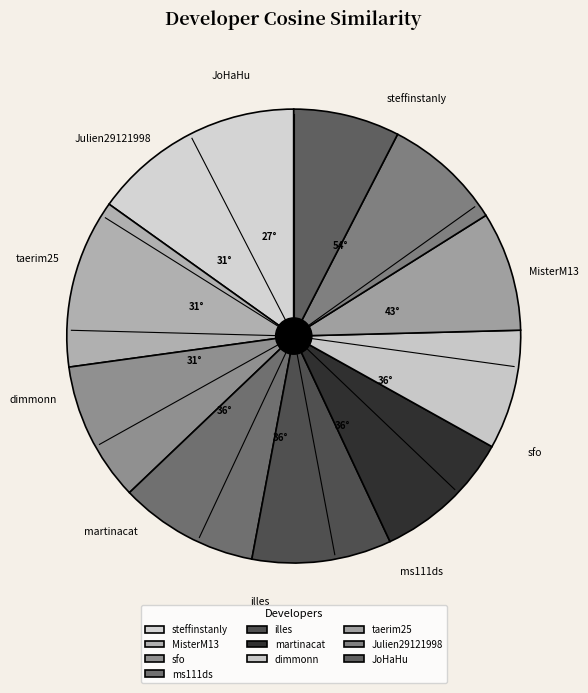

How many slices are in this pie chart?

10